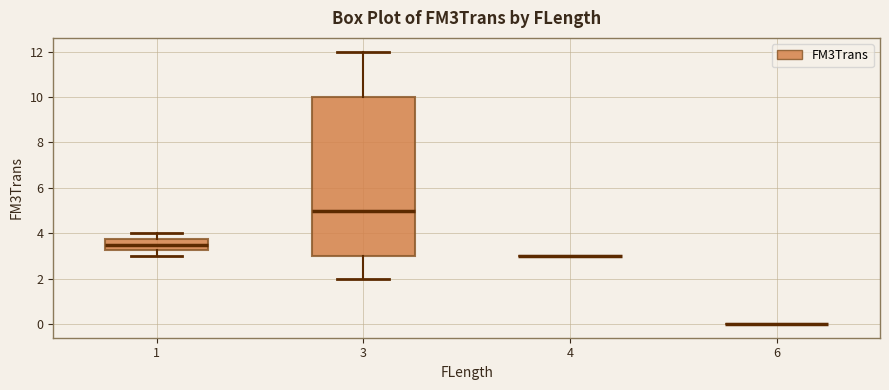

Where does the lower whisker of the box at x = 3 end on the y-axis? The values are not printed on the chart, so give them approximately, as read against the axis.

2.0